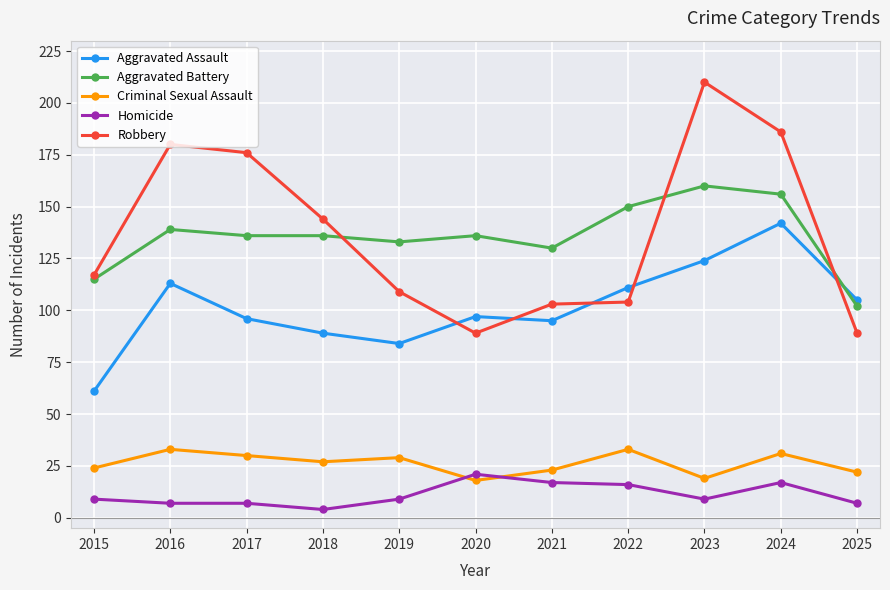

How many interior local peaks does the Criminal Sexual Assault series have?

4